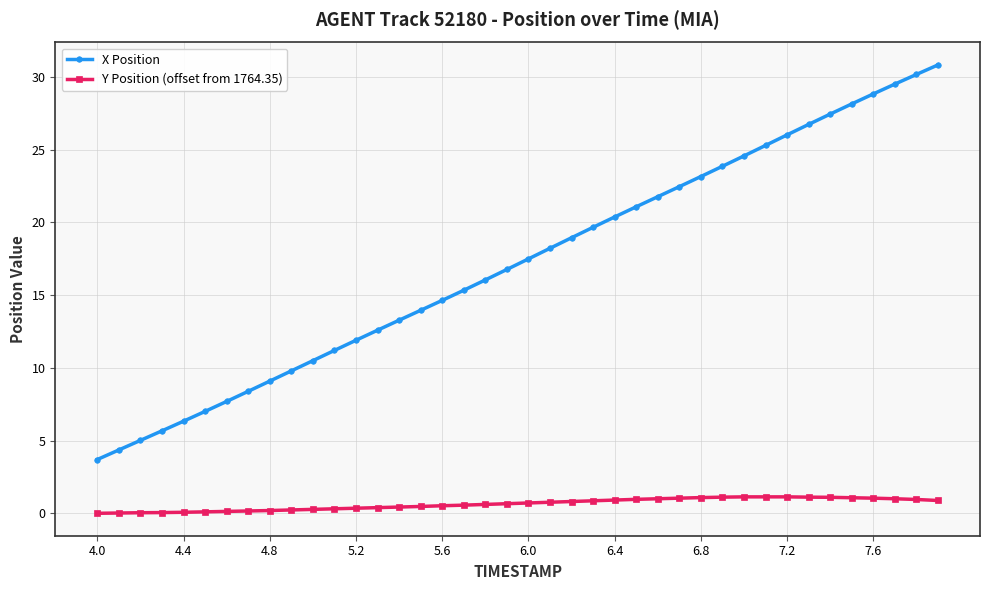

True or false: X Position and Y Position (offset from 1764.35) intersect in this chart.

False